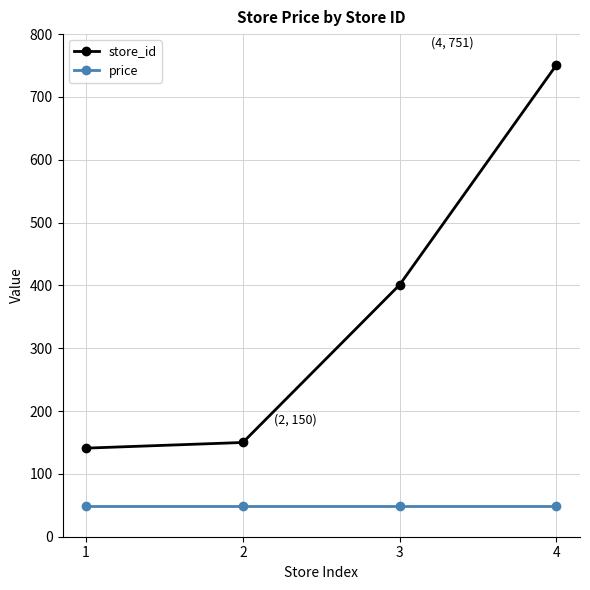

What is the minimum value for price?

49